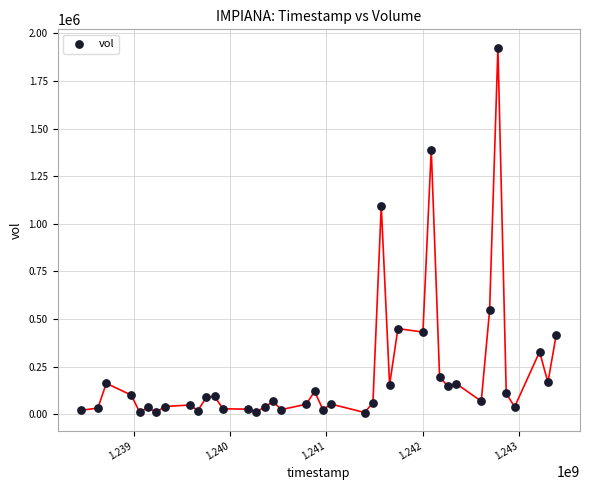

What Y value in the scatter plot is closest to 967595?

1094640